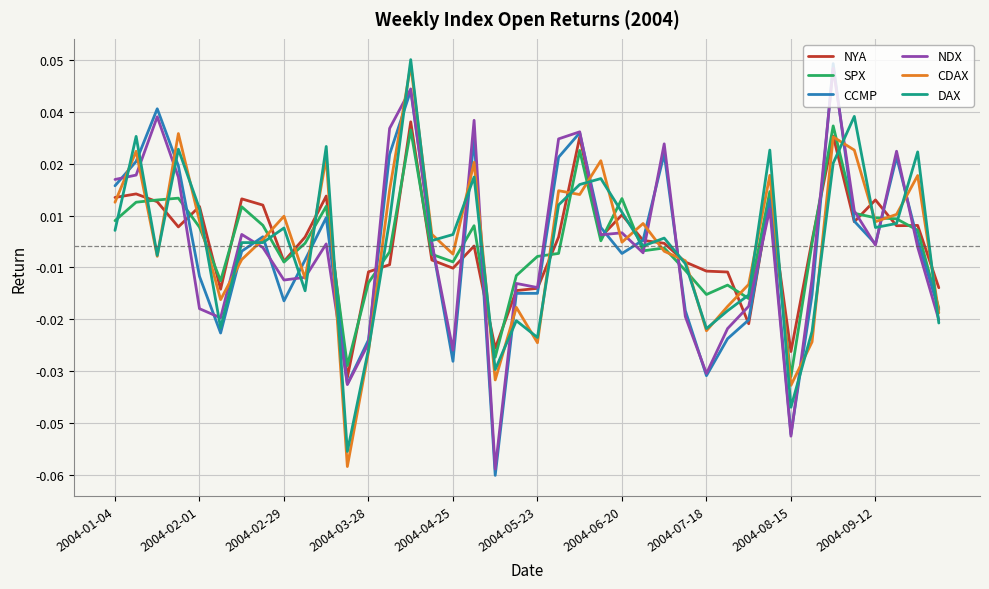

What are all the series names shown in the legend?

NYA, SPX, CCMP, NDX, CDAX, DAX